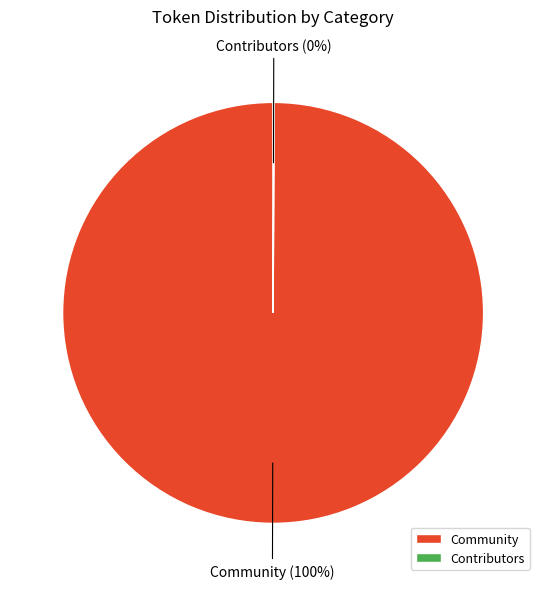

True or false: Community accounts for 90% of the total.

False